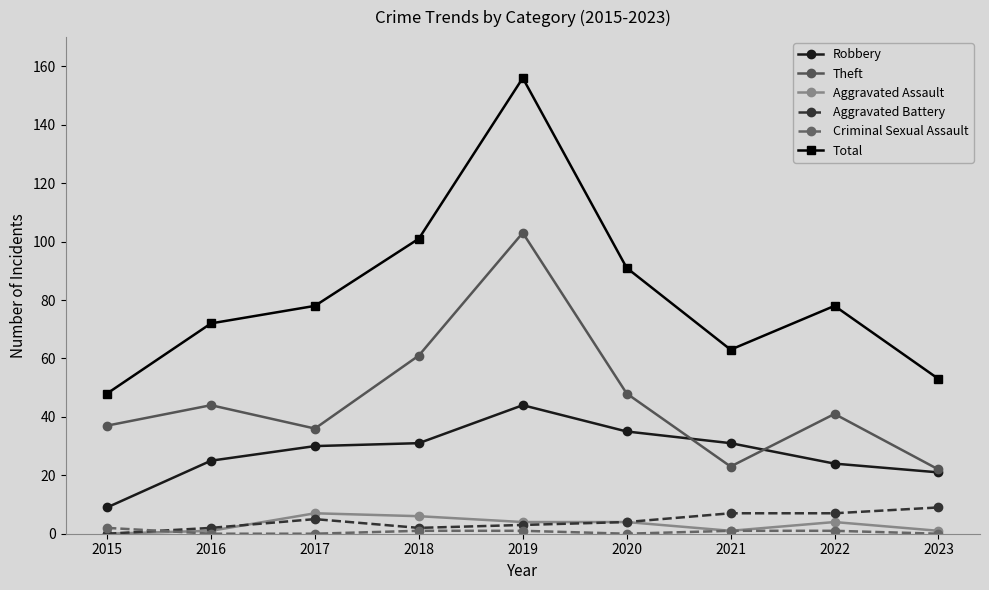

True or false: Aggravated Battery has a value of 2 at 2016.

True